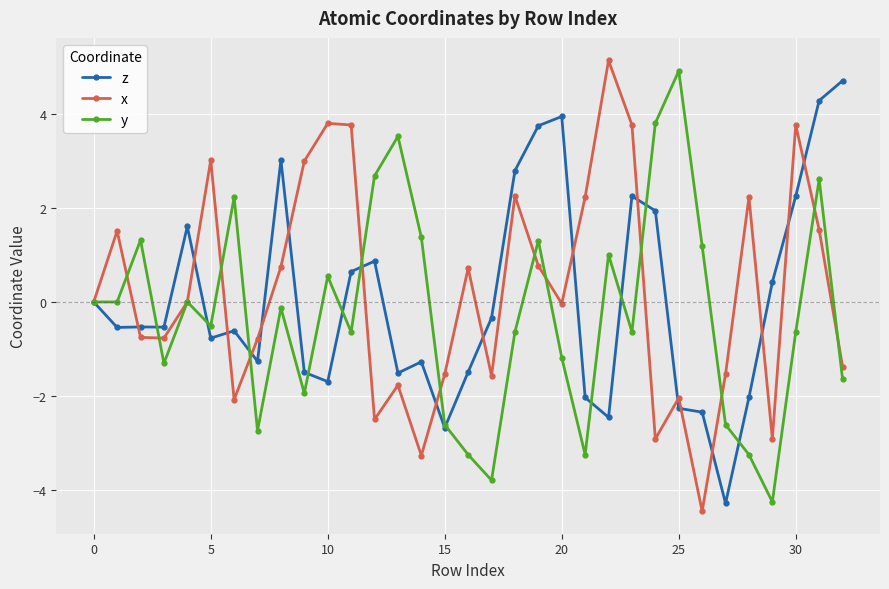

What is the highest value of the y series?

4.9